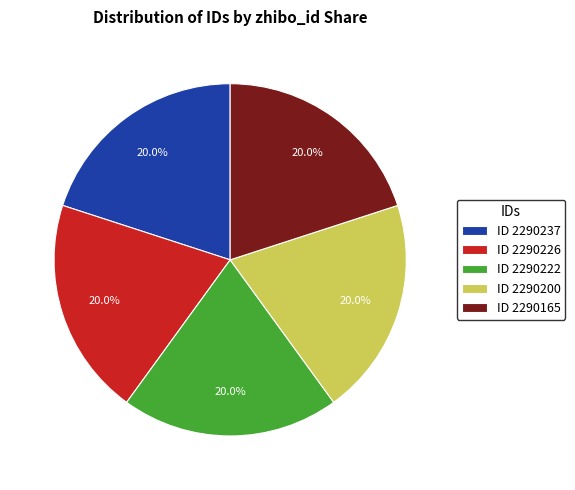

Is there any slice that represents more than half of the pie?

No